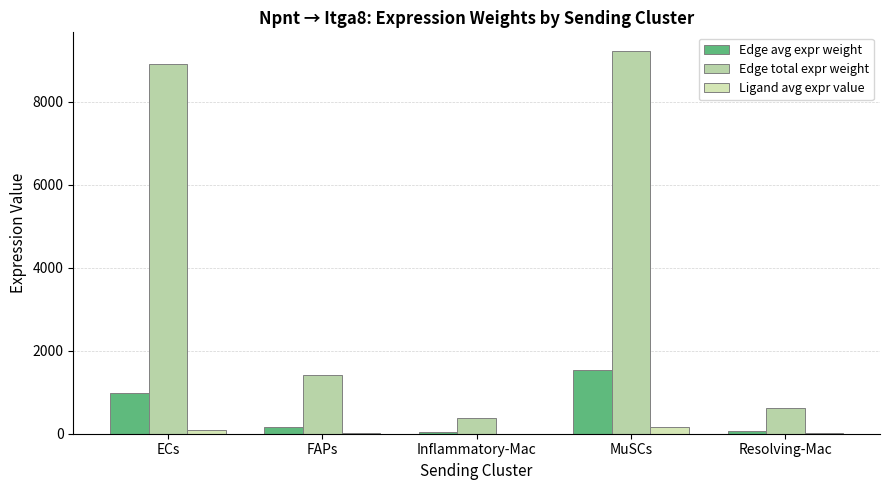

What is the sum of the Edge total expr weight values at ECs and FAPs?

10333.3